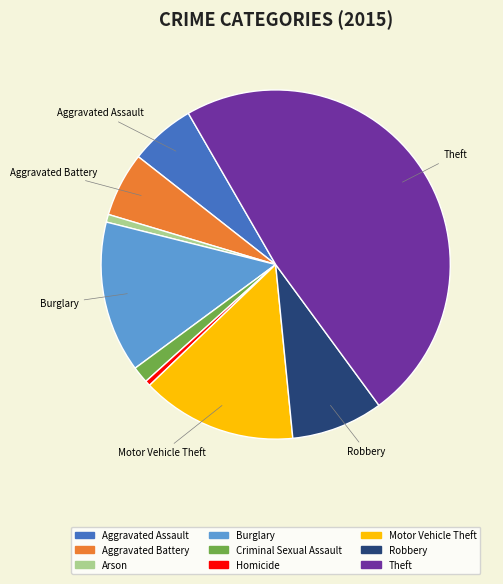

What is the largest slice in the pie chart?

Theft